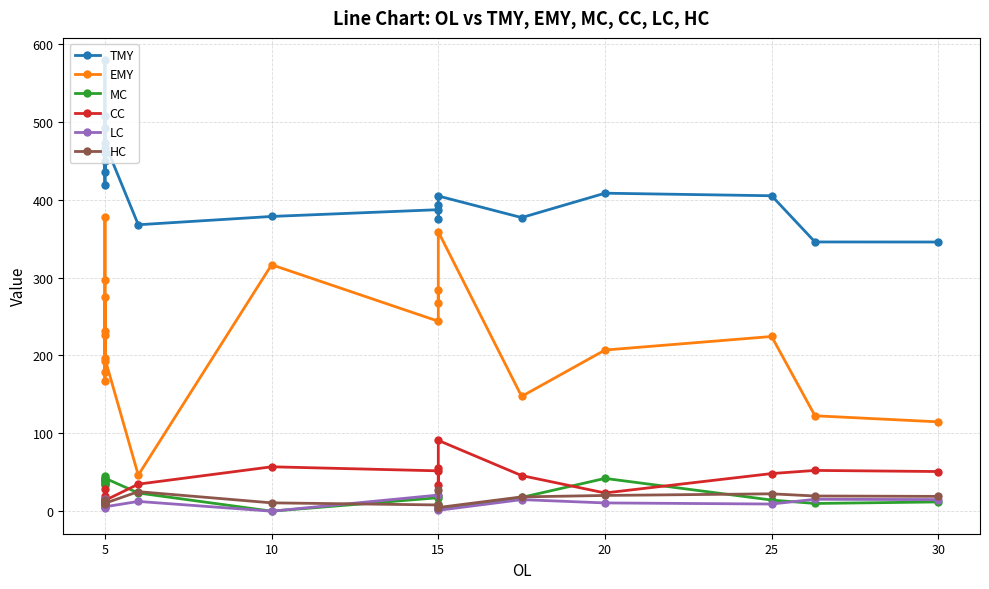

What is the difference between the highest and lowest values at 5?

452.8